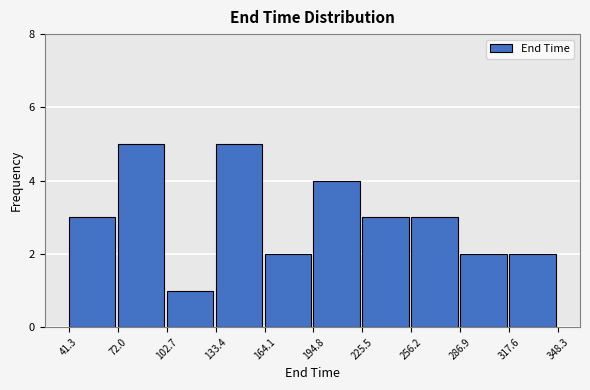

Reading left to right, transcribe this chart: for each bar, give the range it covers on the x-axis and its height. Neither the bar edges nor the heights are printed on the chart, so give them approximately, as read against the axes.

40 to 70: 3
70 to 105: 5
105 to 135: 1
135 to 165: 5
165 to 195: 2
195 to 225: 4
225 to 255: 3
255 to 285: 3
285 to 320: 2
320 to 350: 2